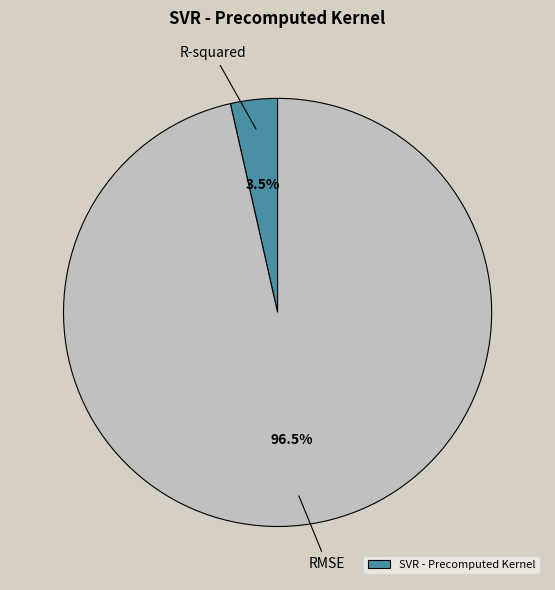

Does any single category account for the majority?

Yes